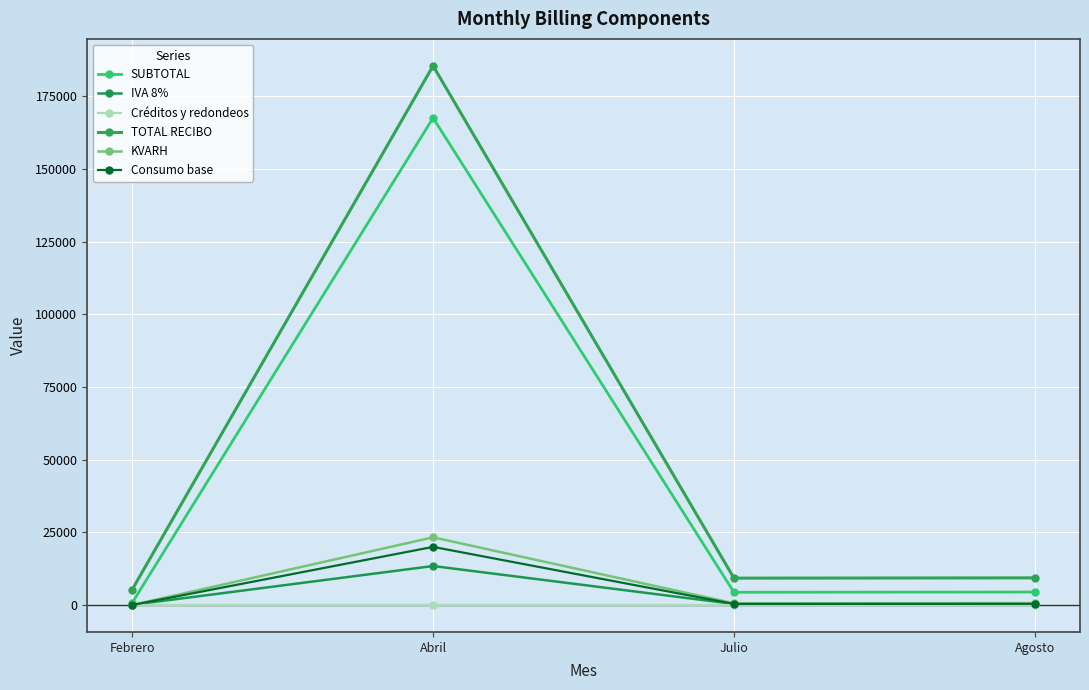

At which category does TOTAL RECIBO reach its first local valley?

Julio